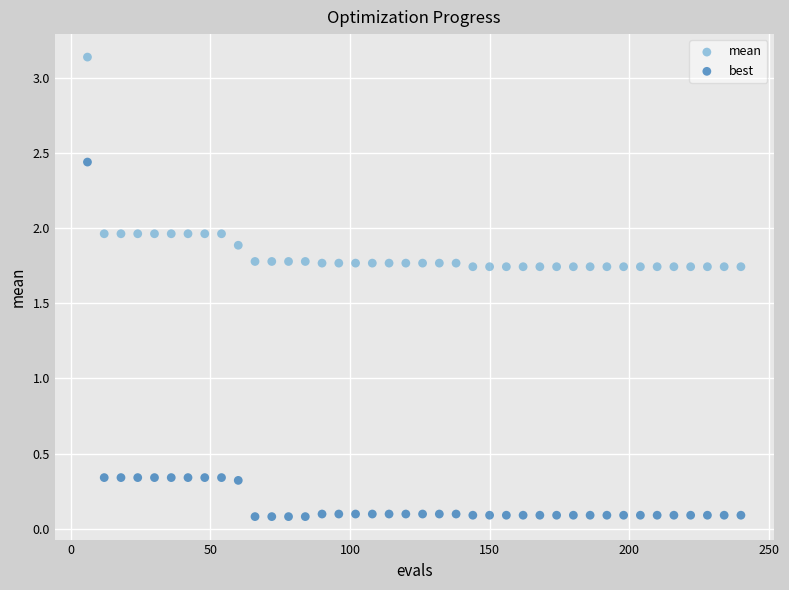

What are all the series names shown in the legend?

mean, best